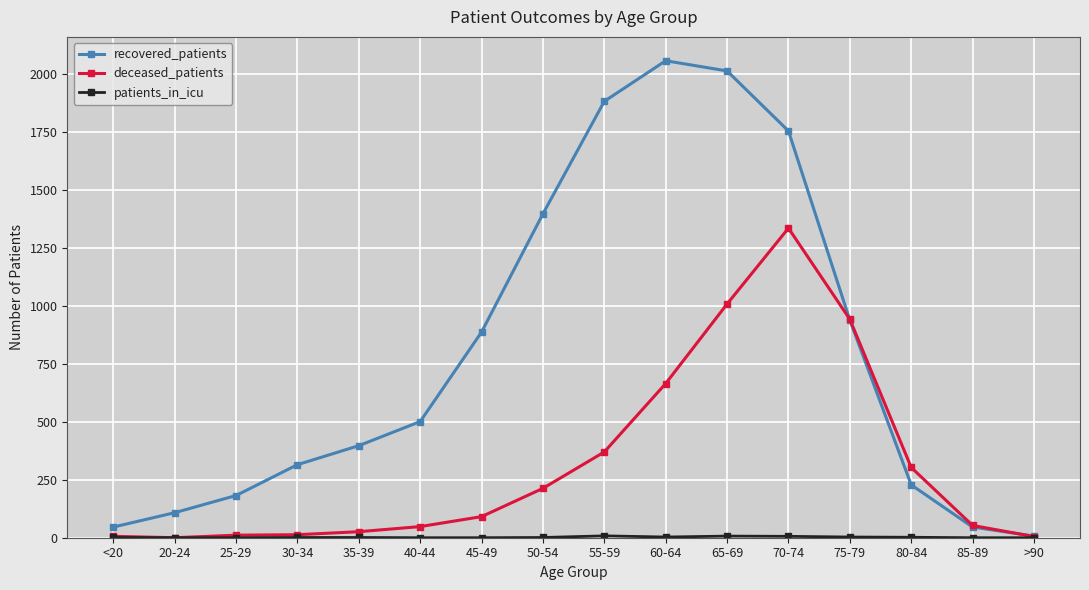

What is the highest value of the deceased_patients series?

1335